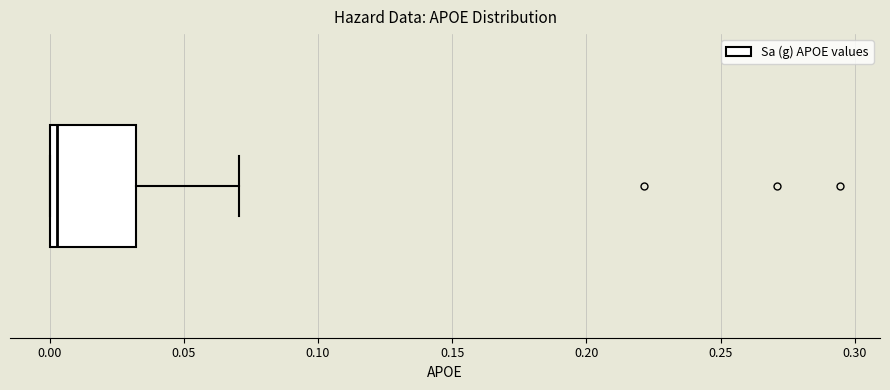

Transcribe this box plot: give where the median line is, the range the box spans, and where the two whiskers end, as read against the x-axis. The values are not printed on the chart, so give them approximately, as read against the axis.

median 0.005, box 0.000 to 0.030, whiskers 0.000 to 0.070